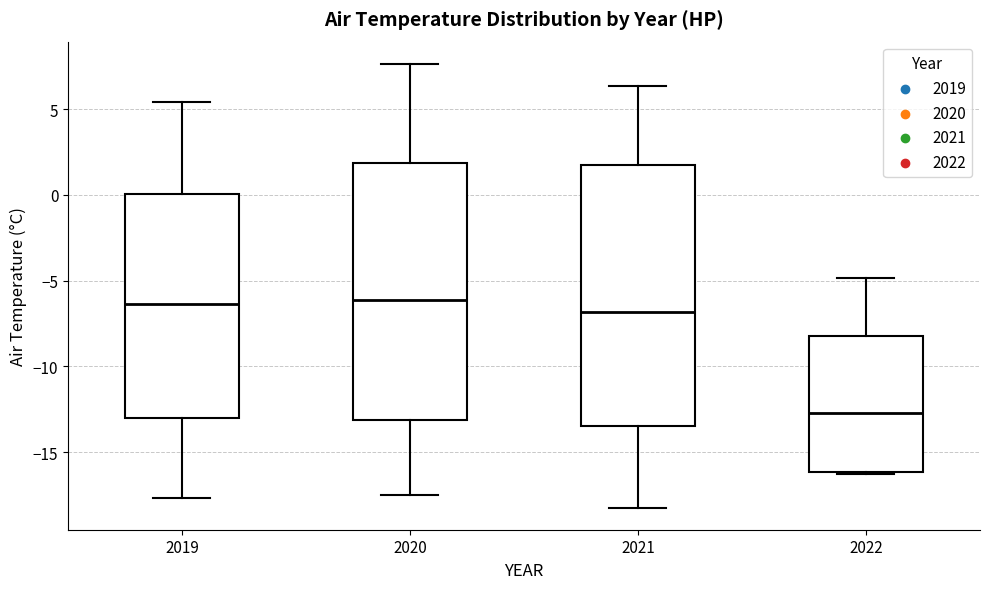

Where does the upper whisker of the box at x = 2022 end on the y-axis? The values are not printed on the chart, so give them approximately, as read against the axis.

-5.0